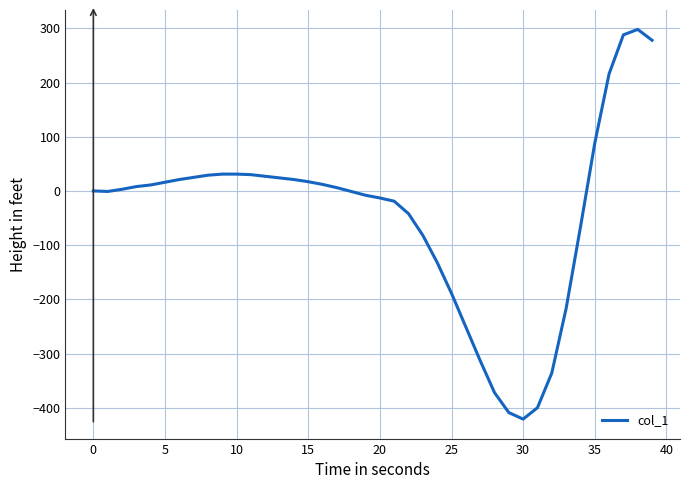

What is the maximum value shown in the chart?

298